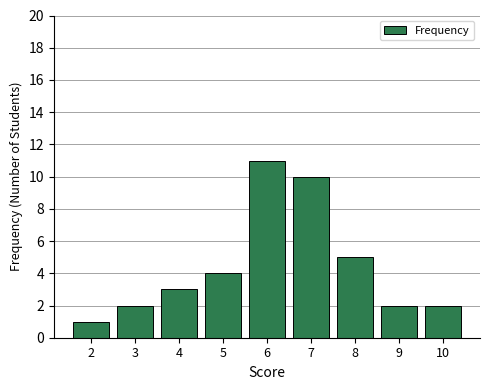

Reading right to left, what are all the values shown in this chart?

2	2	5	10	11	4	3	2	1